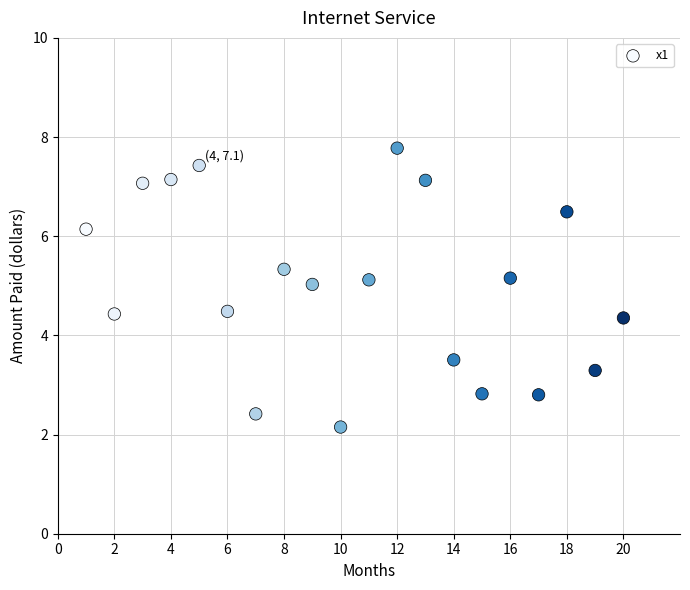

What is the range of Y values (max minus min)?

5.6